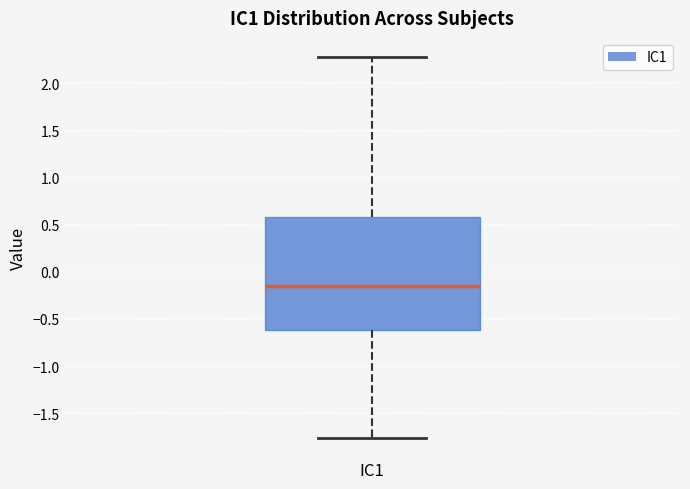

Transcribe this box plot: give where the median line is, the range the box spans, and where the two whiskers end, as read against the y-axis. The values are not printed on the chart, so give them approximately, as read against the axis.

median -0.15, box -0.60 to 0.60, whiskers -1.75 to 2.30